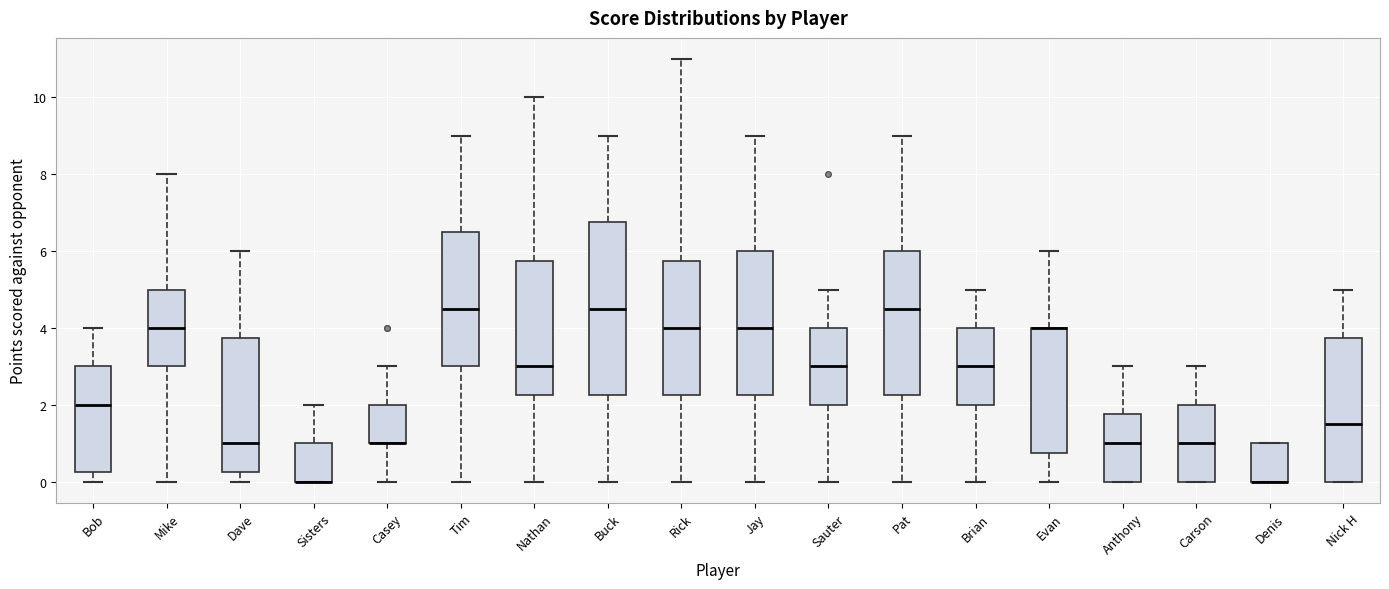

Which box is the tallest, from its lower edge to its upper edge?

Buck